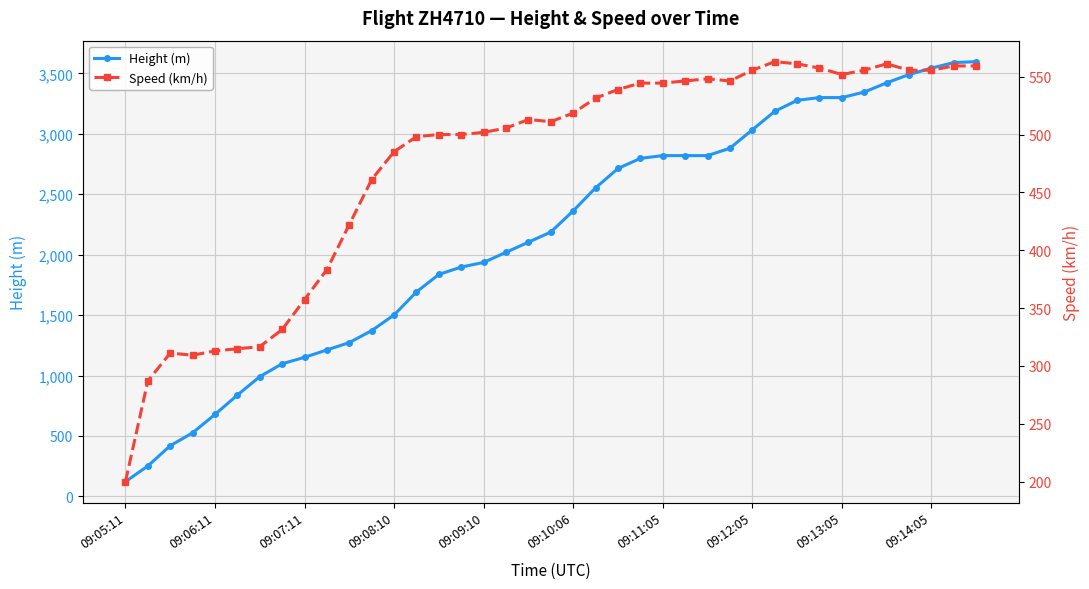

What is the highest value of the Height (m) series?

3596.6